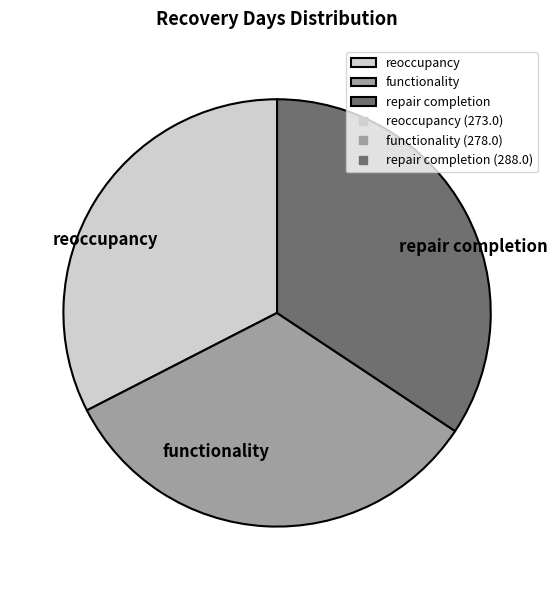

How many segments does this pie chart have?

3